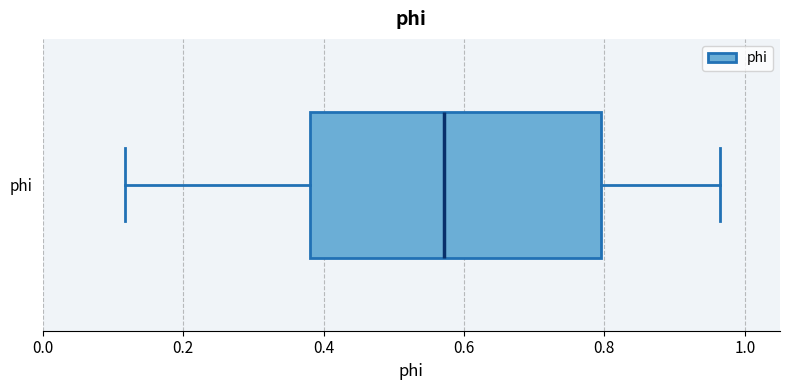

Transcribe this box plot: give where the median line is, the range the box spans, and where the two whiskers end, as read against the x-axis. The values are not printed on the chart, so give them approximately, as read against the axis.

median 0.58, box 0.38 to 0.80, whiskers 0.12 to 0.96